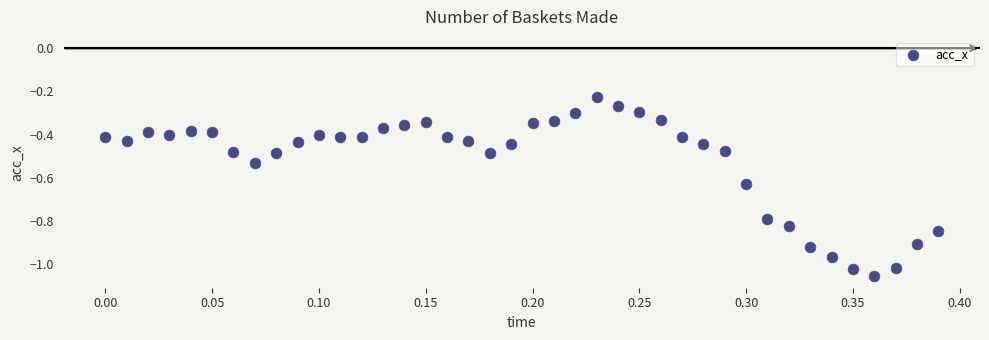

What is the range of X values (max minus min)?

0.4